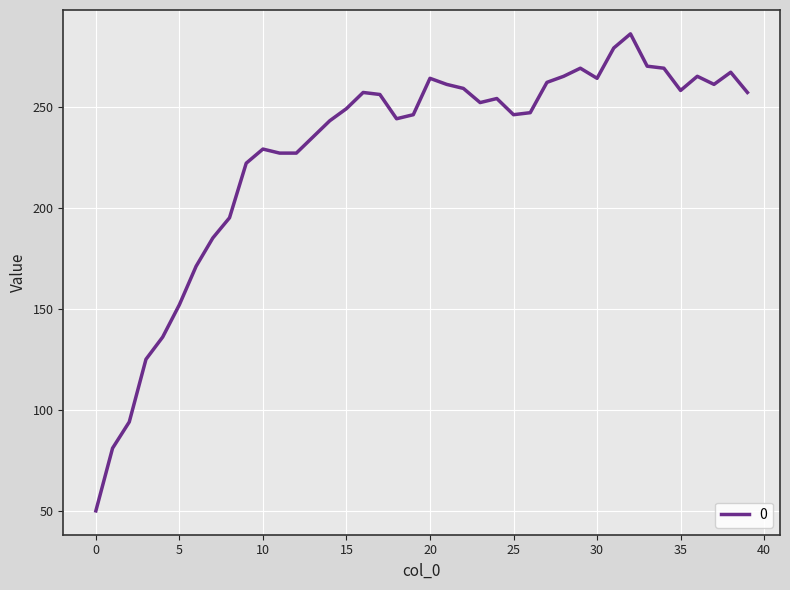

What is the minimum value shown in the chart?

50